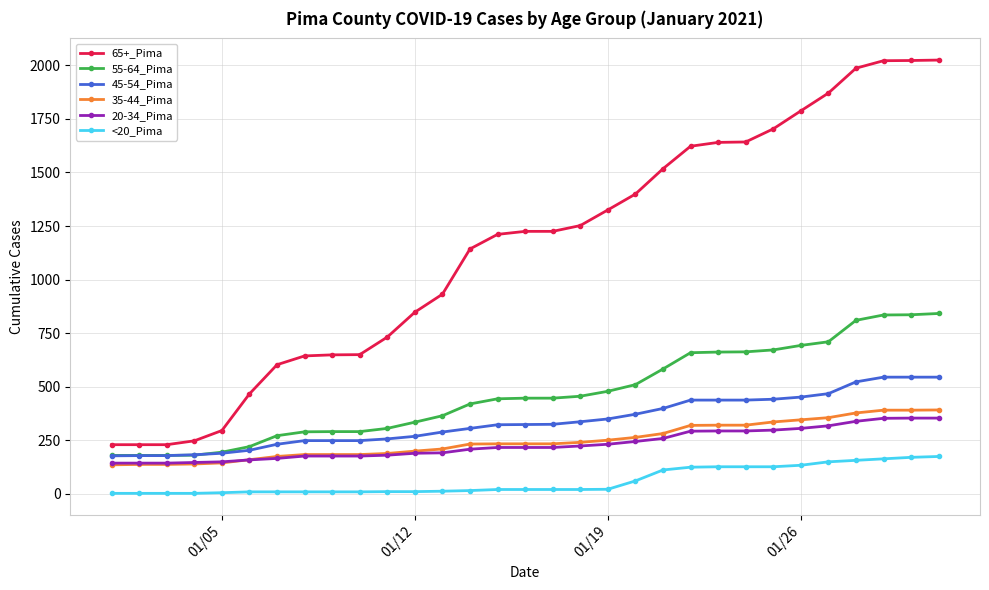

At how many categories does at least one series exceed 1174?

17